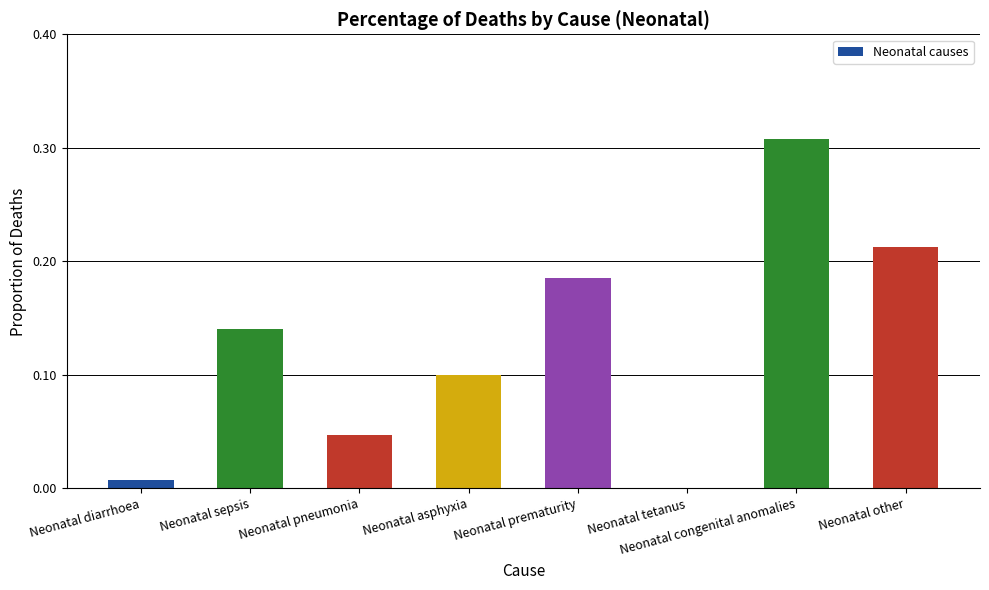

Which has a higher value, Neonatal tetanus or Neonatal diarrhoea?

Neonatal diarrhoea